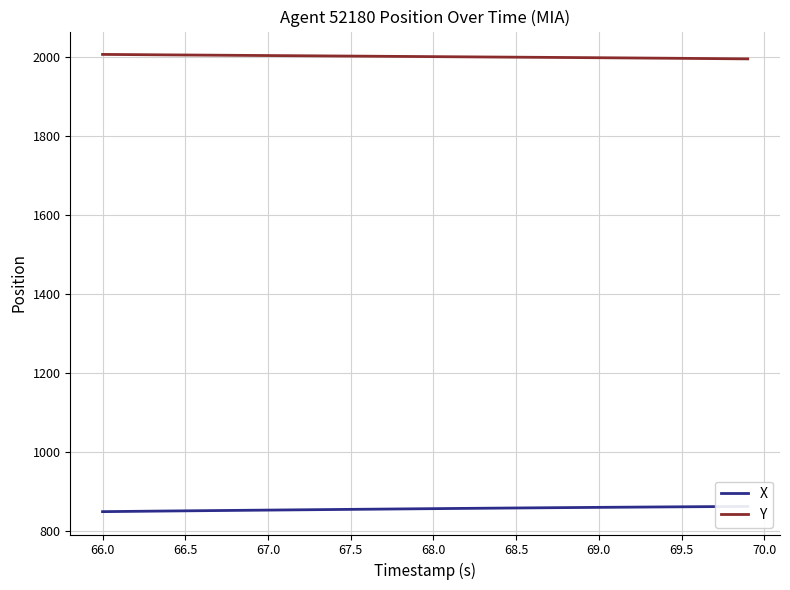

What is the difference between the maximum and second lowest values in the Y series?

11.0